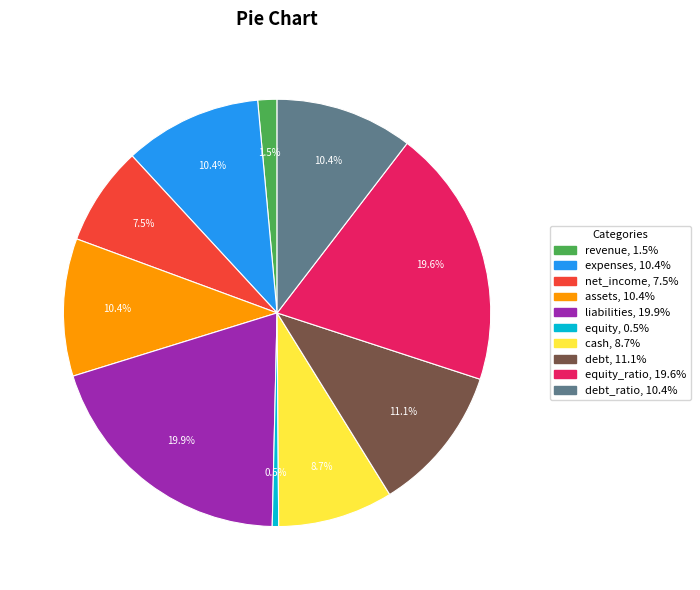

Is there a majority slice in this chart?

No